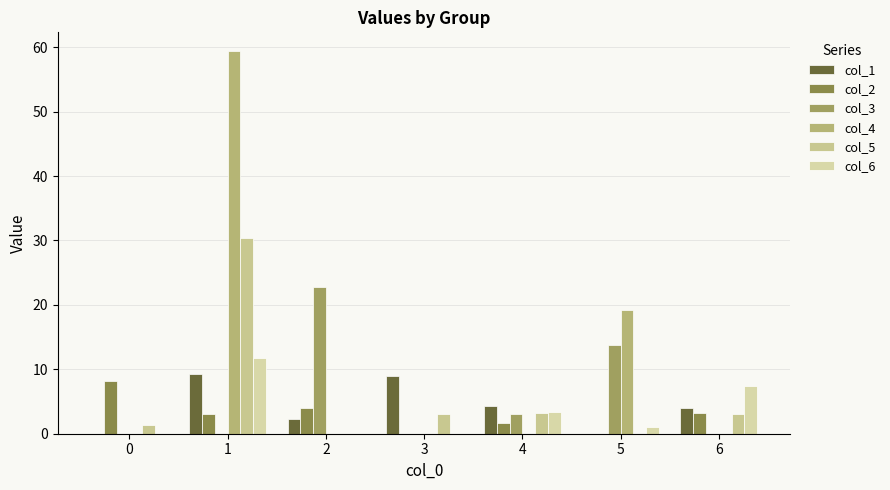

Which series has the widest spread of values?

col_4